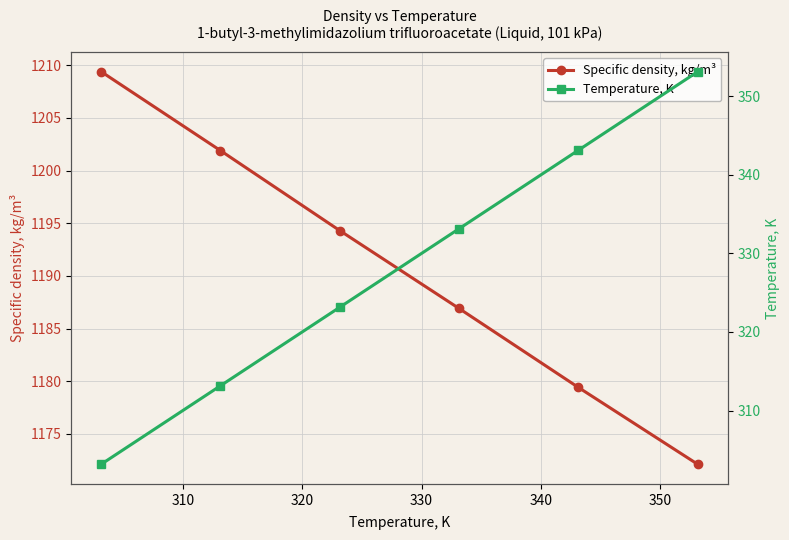

What is the difference between the second highest and minimum values in the Specific density, kg/m³ series?

29.8